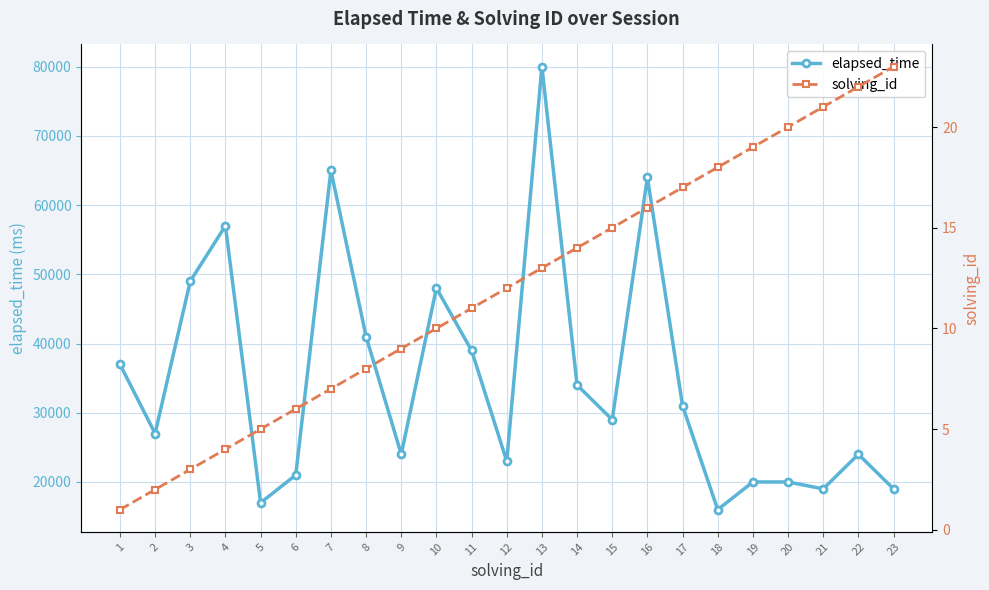

True or false: solving_id has more than 2 points higher than both neighbors.

False